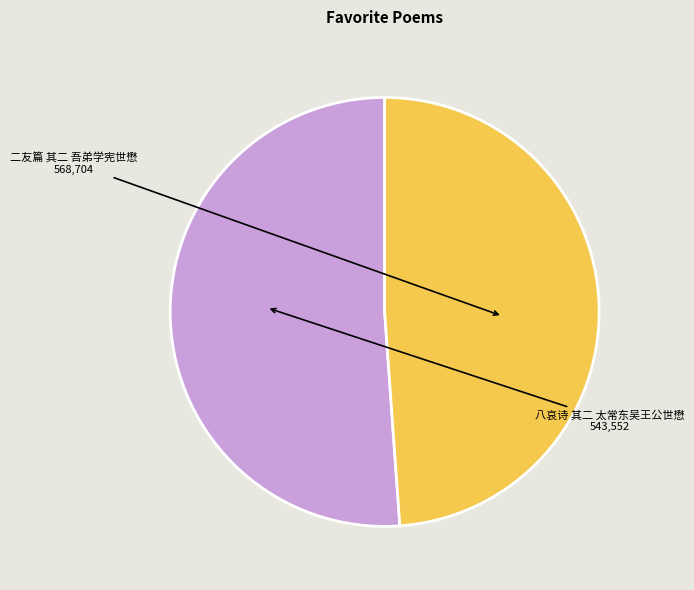

Is the sum of 二友篇 其二 吾弟学宪世懋 and 八哀诗 其二 太常东吴王公世懋 greater than half?

Yes